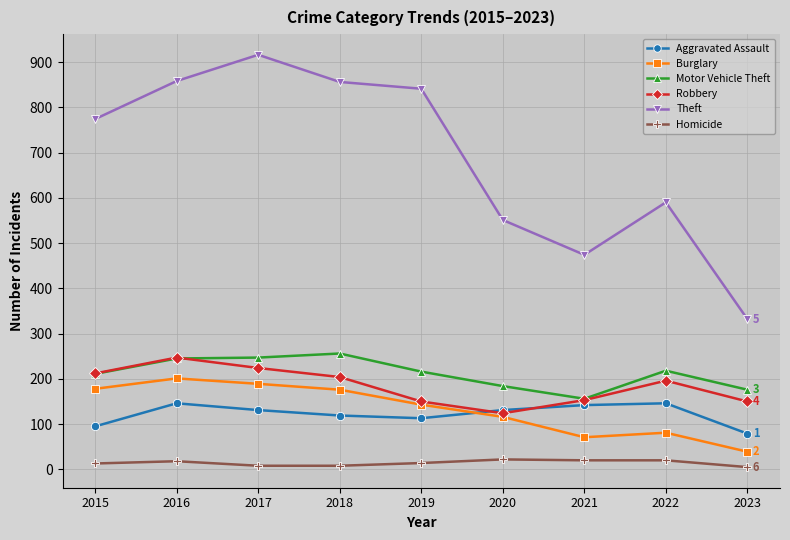

True or false: Robbery and Theft cross at least once.

False